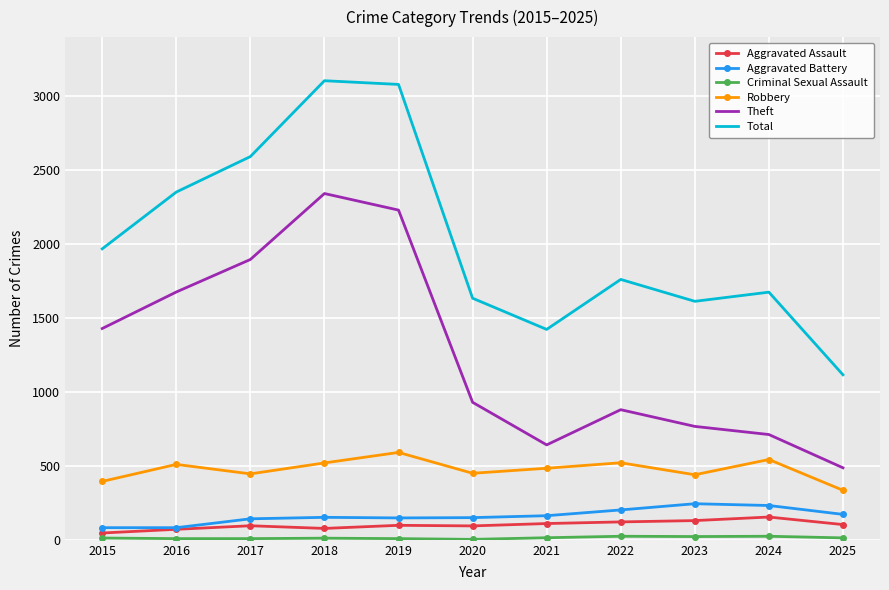

The Robbery series shows 520 at 2018. True or false?

True